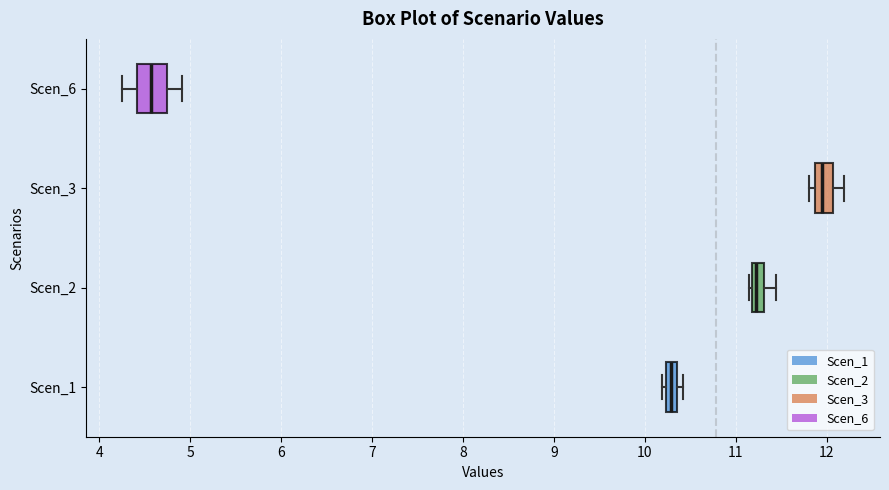

Which box is the widest, from its left edge to its right edge?

Scen_6